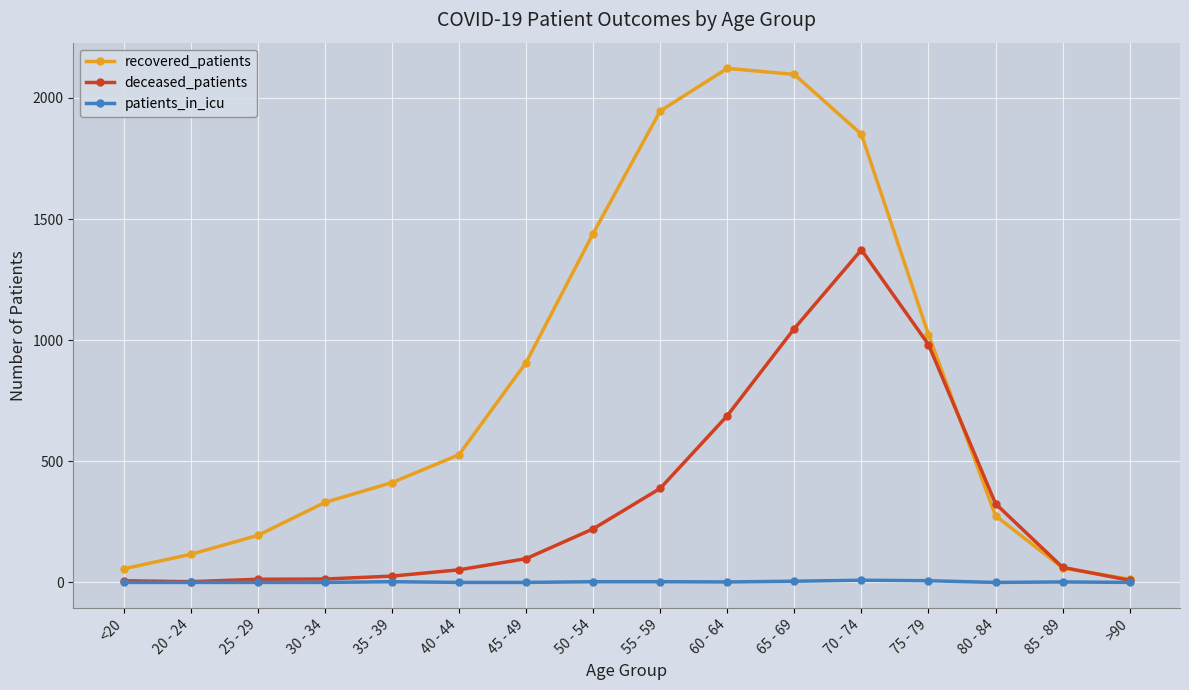

What is the sum of all patients_in_icu values?

34